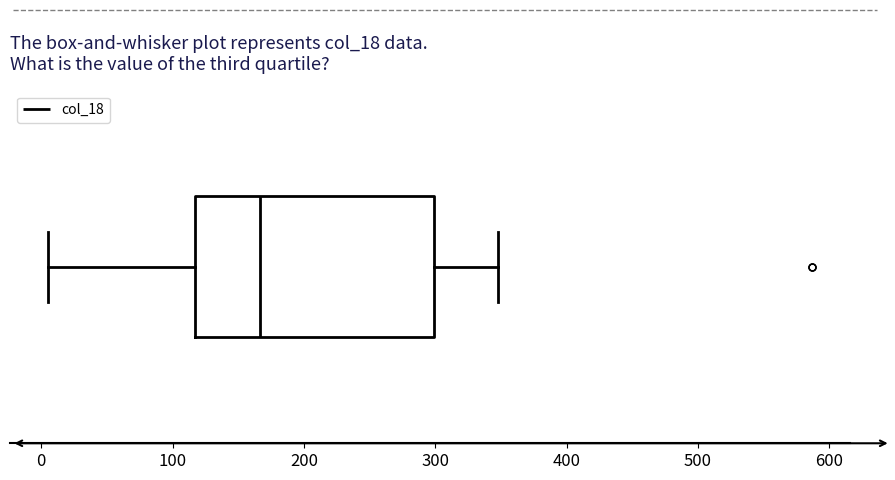

Transcribe this box plot: give where the median line is, the range the box spans, and where the two whiskers end, as read against the x-axis. The values are not printed on the chart, so give them approximately, as read against the axis.

median 170, box 120 to 300, whiskers 10 to 350